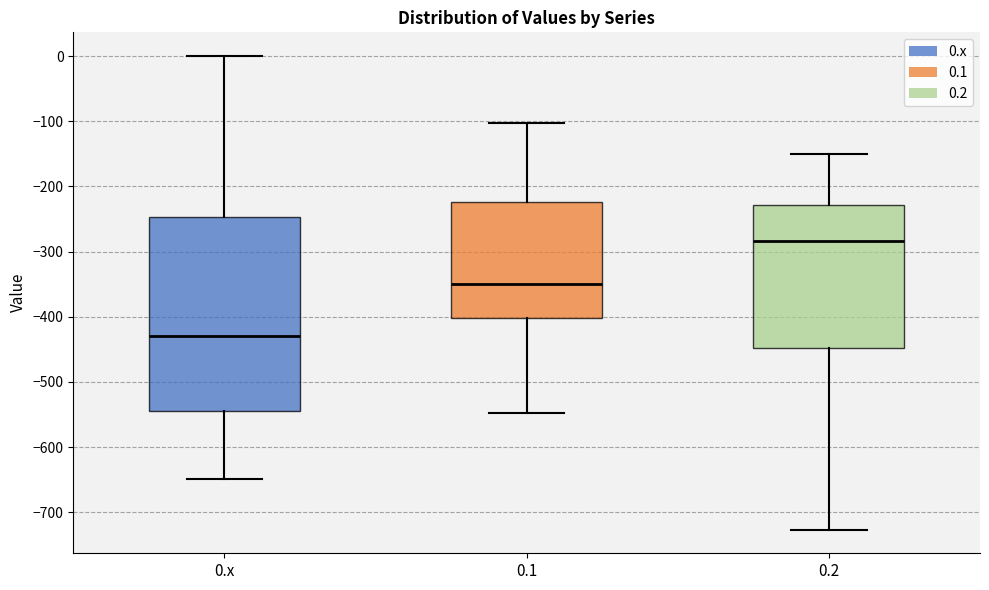

Reading left to right, read every box against the y-axis: the position of its median line, the range the box covers, and the ends of its whiskers. The values are not printed on the chart, so give them approximately, as read against the axis.

0.x: median -430, box -540 to -250, whiskers -650 to 0
0.1: median -350, box -400 to -220, whiskers -550 to -100
0.2: median -280, box -450 to -230, whiskers -730 to -150